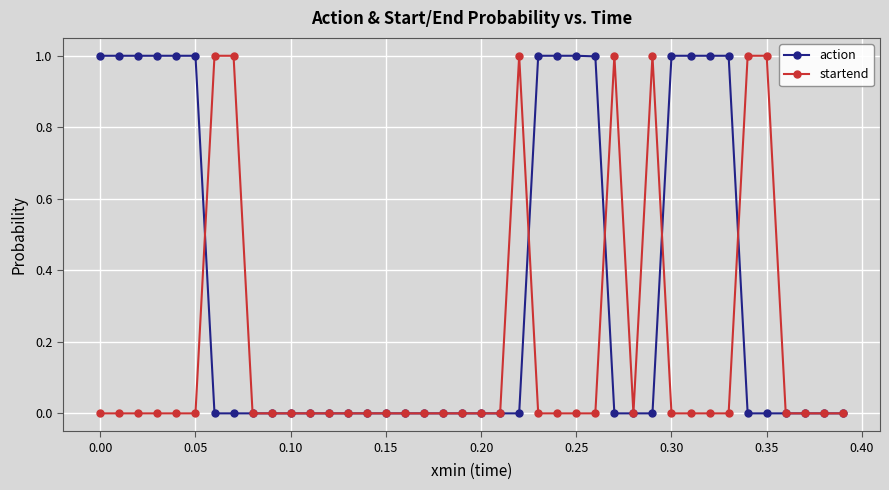

Rank the series by their average value, from lowest to highest.

startend, action